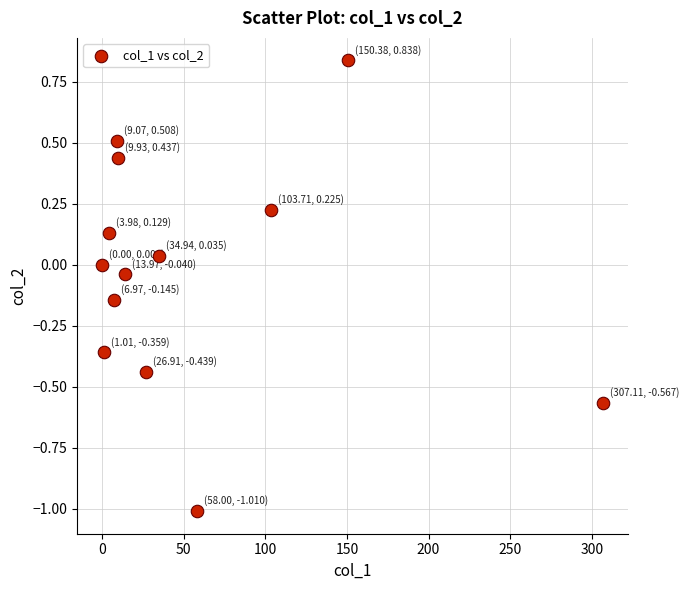

What is the range of X values (max minus min)?

307.1